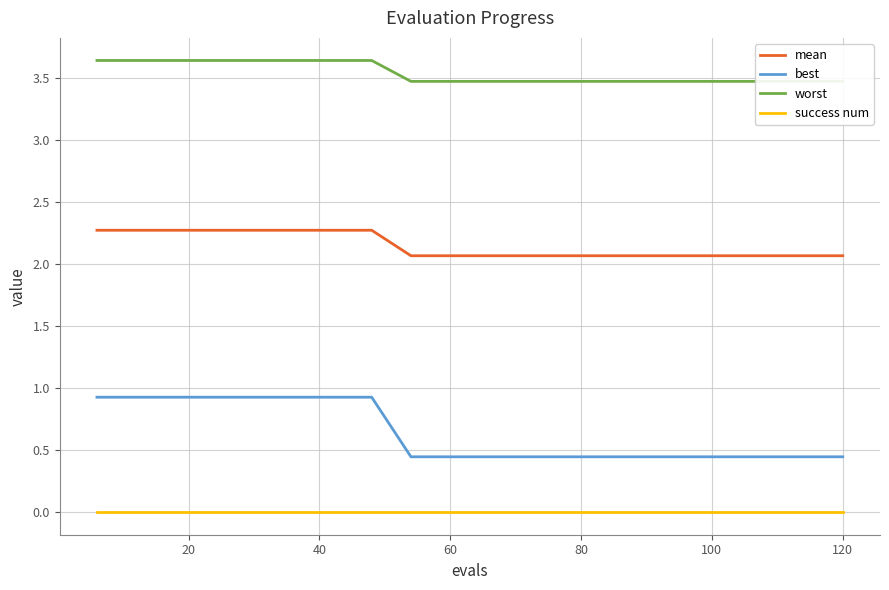

What is the highest value of the mean series?

2.3